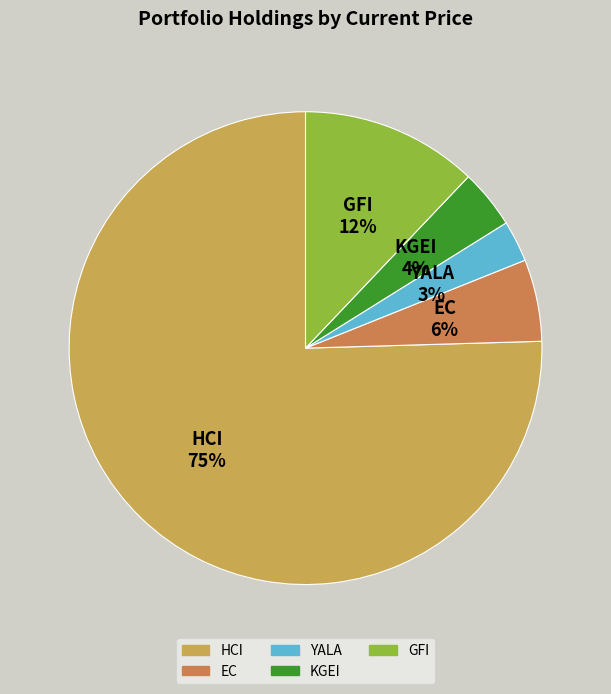

Is it true that GFI is 12% of the pie?

True